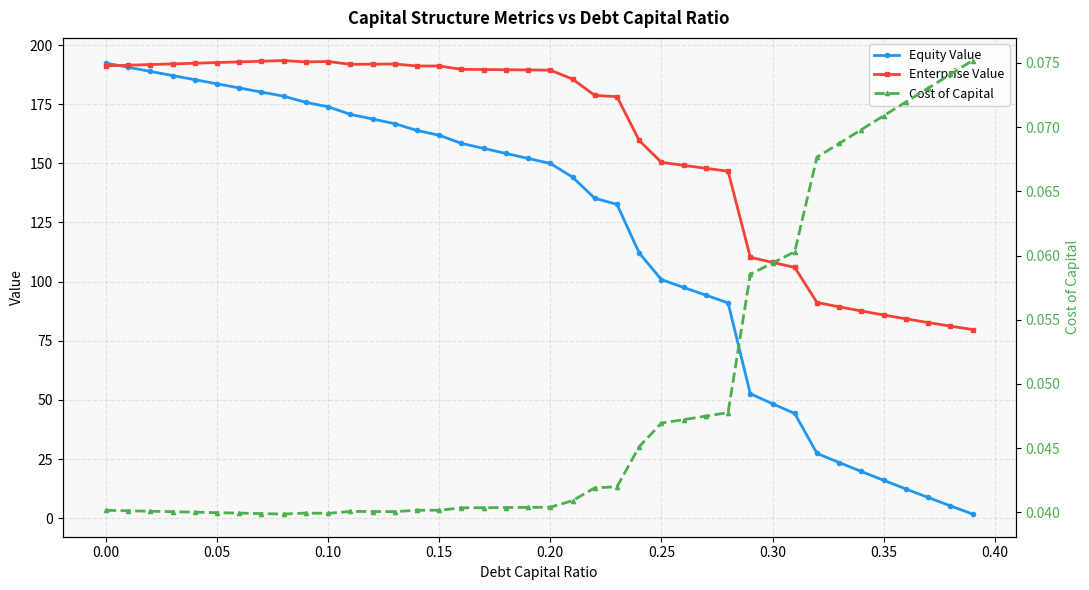

Is this an area chart (filled region under the line)?

No